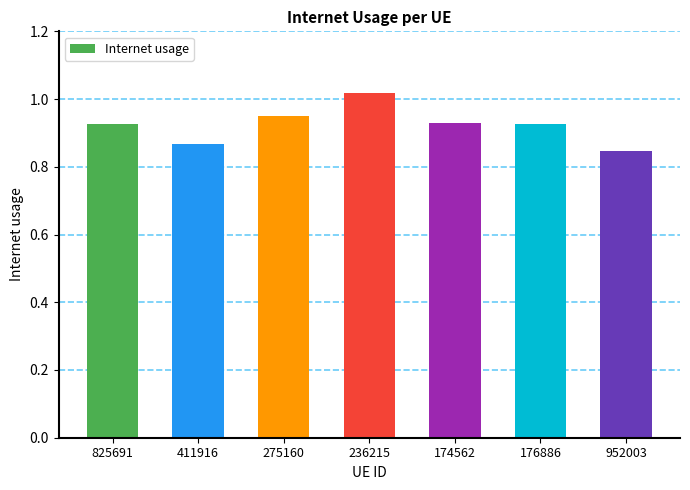

What position from the left is 174562?

5